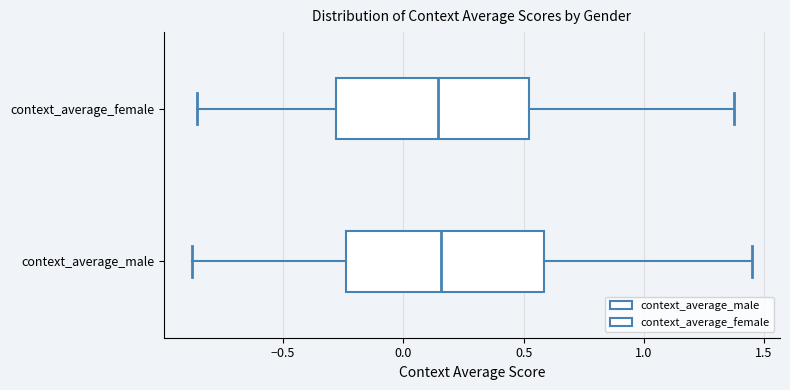

Reading bottom to top, transcribe this box plot: for each box, give where its median line is, the range the box spans, and where its two whiskers end, as read against the x-axis. The values are not printed on the chart, so give them approximately, as read against the axis.

context_average_male: median 0.15, box -0.25 to 0.60, whiskers -0.90 to 1.45
context_average_female: median 0.15, box -0.30 to 0.50, whiskers -0.85 to 1.40